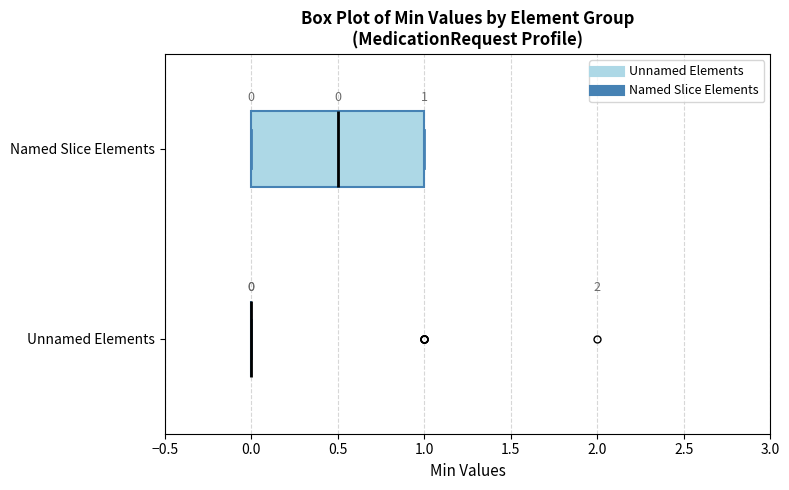

Which box is the widest, from its left edge to its right edge?

Named Slice Elements